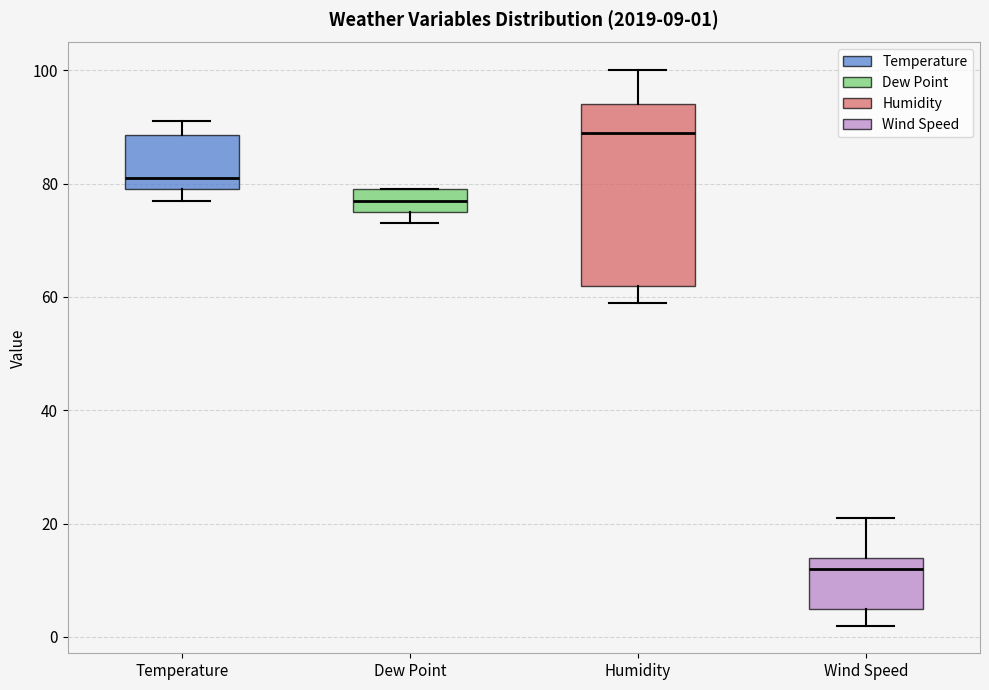

Which box is the tallest, from its lower edge to its upper edge?

Humidity